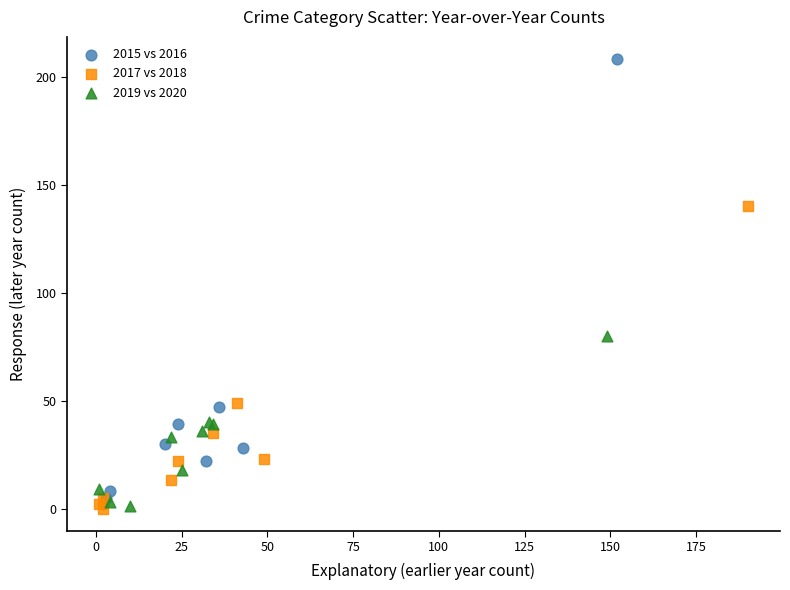

Which series reaches the maximum Y coordinate?

2015 vs 2016